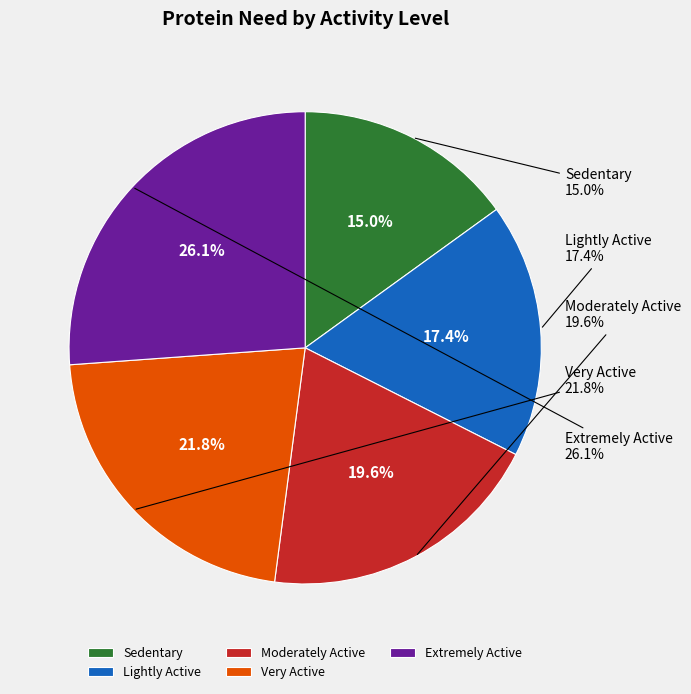

Between Extremely Active and Moderately Active, which is larger?

Extremely Active